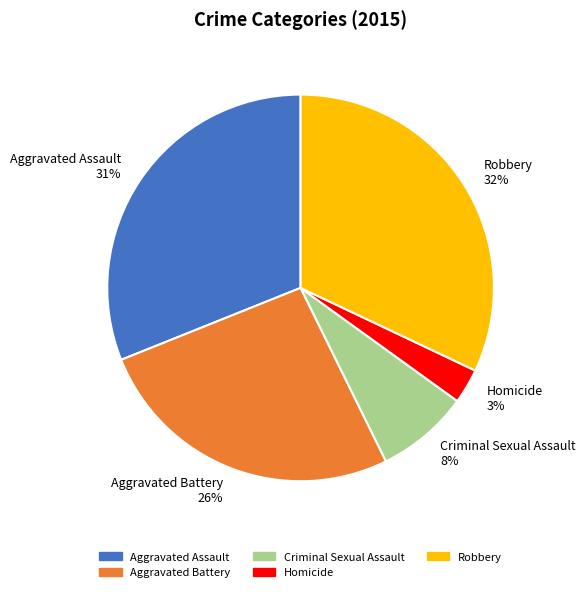

Is the sum of Criminal Sexual Assault 8% and Robbery 32% greater than half?

No